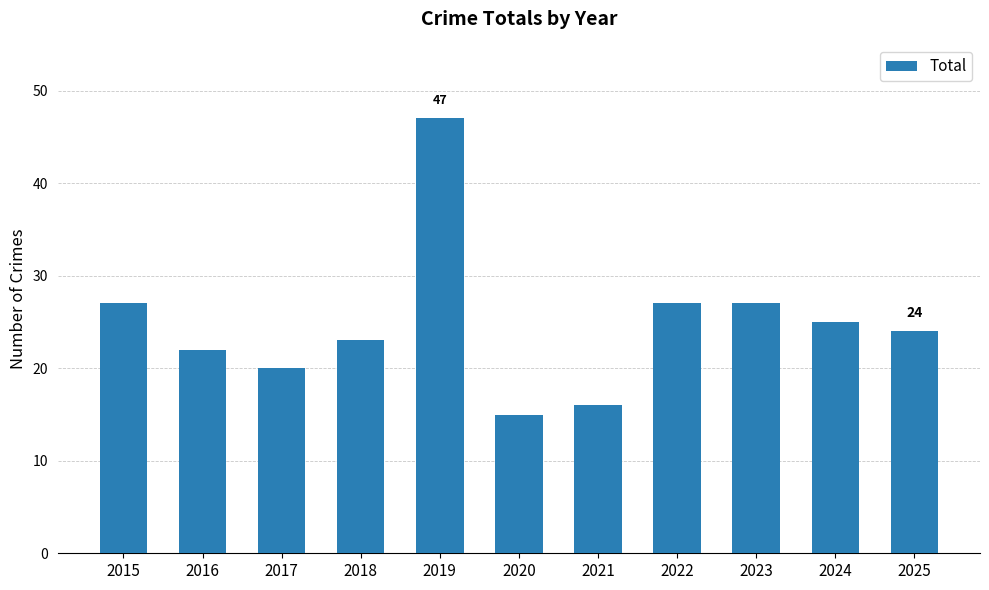

What is the ratio of the value at 2023 to the value at 2018?

1.2